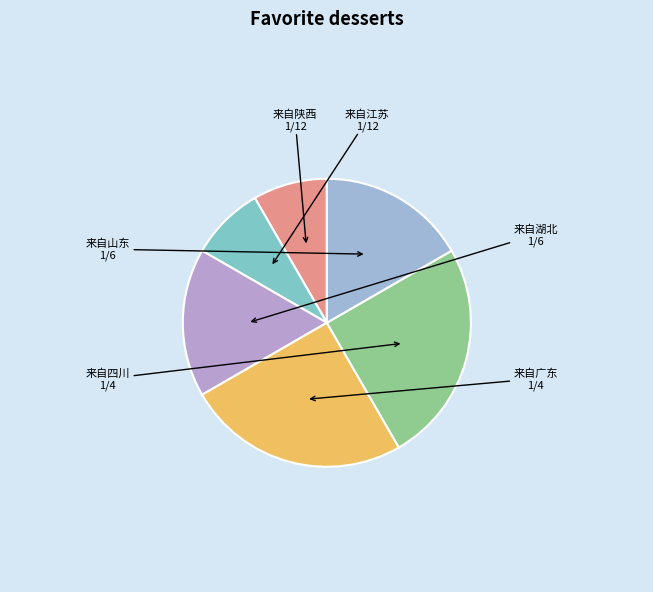

How many slices are in this pie chart?

6